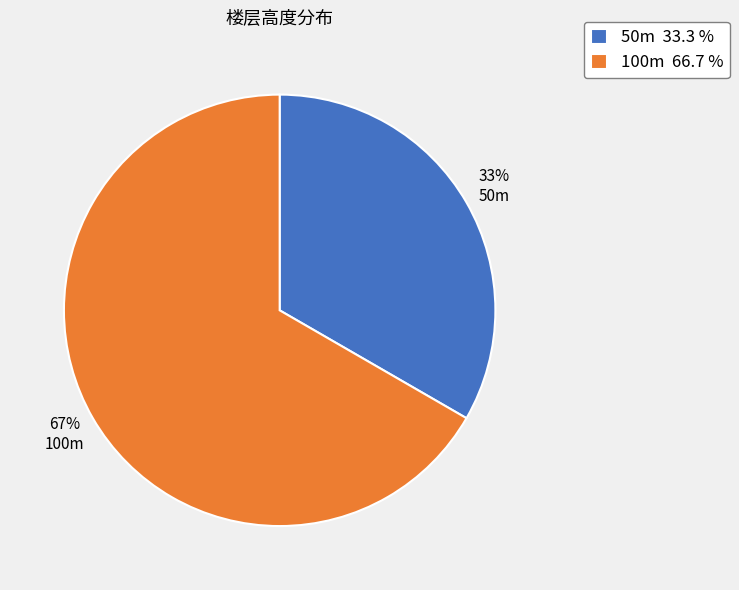

Does 100m 66.7 % account for over 50% of the chart?

Yes